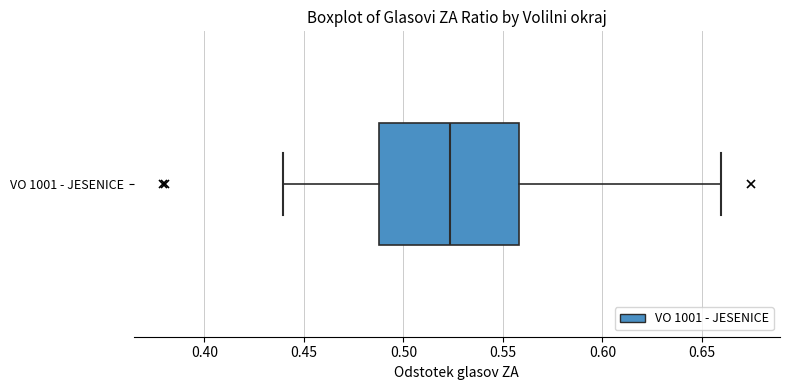

Transcribe this box plot: give where the median line is, the range the box spans, and where the two whiskers end, as read against the x-axis. The values are not printed on the chart, so give them approximately, as read against the axis.

median 0.525, box 0.490 to 0.560, whiskers 0.440 to 0.660